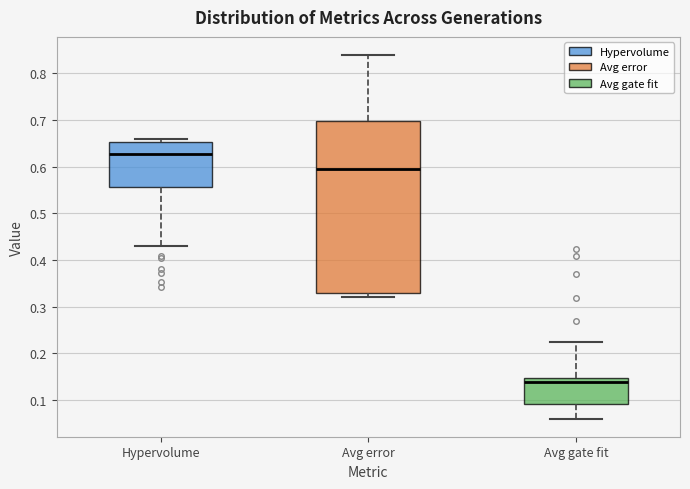

Reading left to right, transcribe this box plot: for each box, give where its median line is, the range the box spans, and where its two whiskers end, as read against the y-axis. The values are not printed on the chart, so give them approximately, as read against the axis.

Hypervolume: median 0.63, box 0.56 to 0.65, whiskers 0.43 to 0.66
Avg error: median 0.59, box 0.33 to 0.70, whiskers 0.32 to 0.84
Avg gate fit: median 0.14, box 0.09 to 0.15, whiskers 0.06 to 0.22